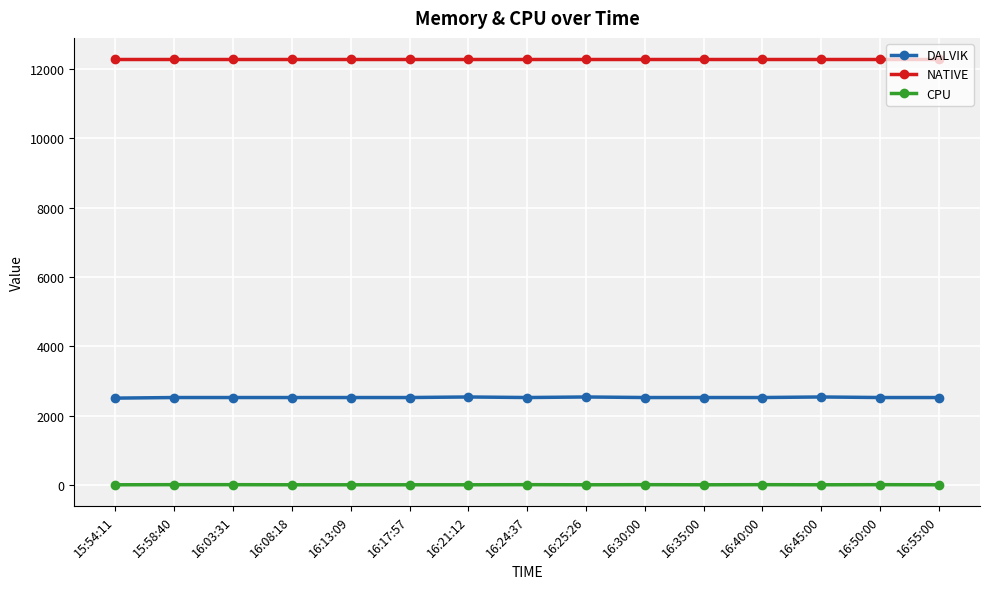

What is the label of the 11th point from the right?

16:13:09